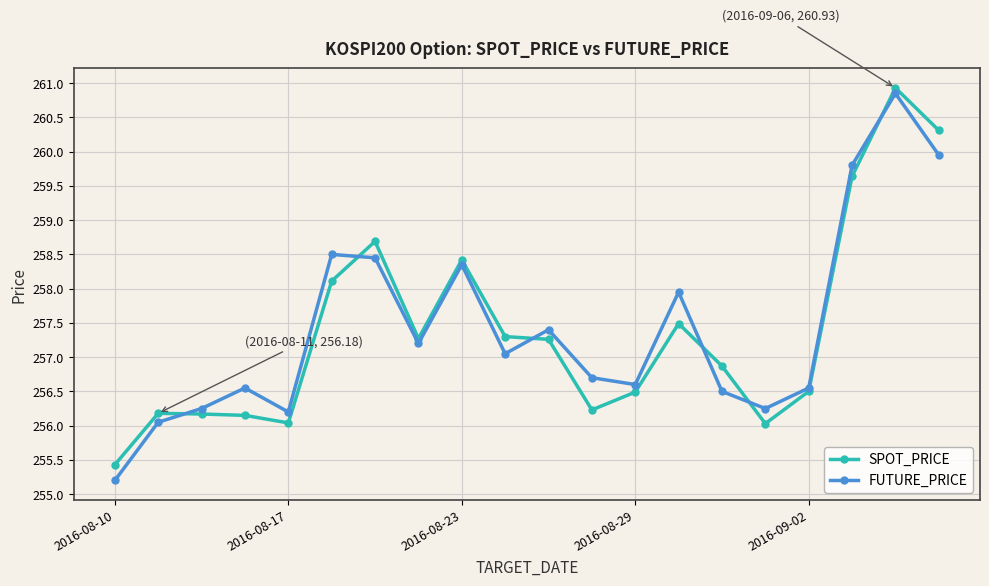

What is the maximum value shown in the chart?

260.9